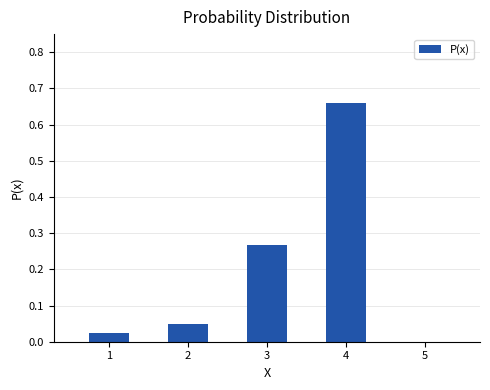

What is the sum of all values?

1.0